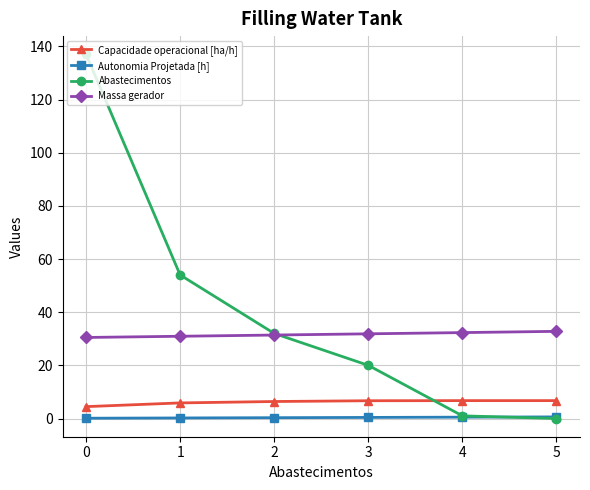

Between which two adjacent categories do Capacidade operacional [ha/h] and Abastecimentos first intersect?

3 and 4